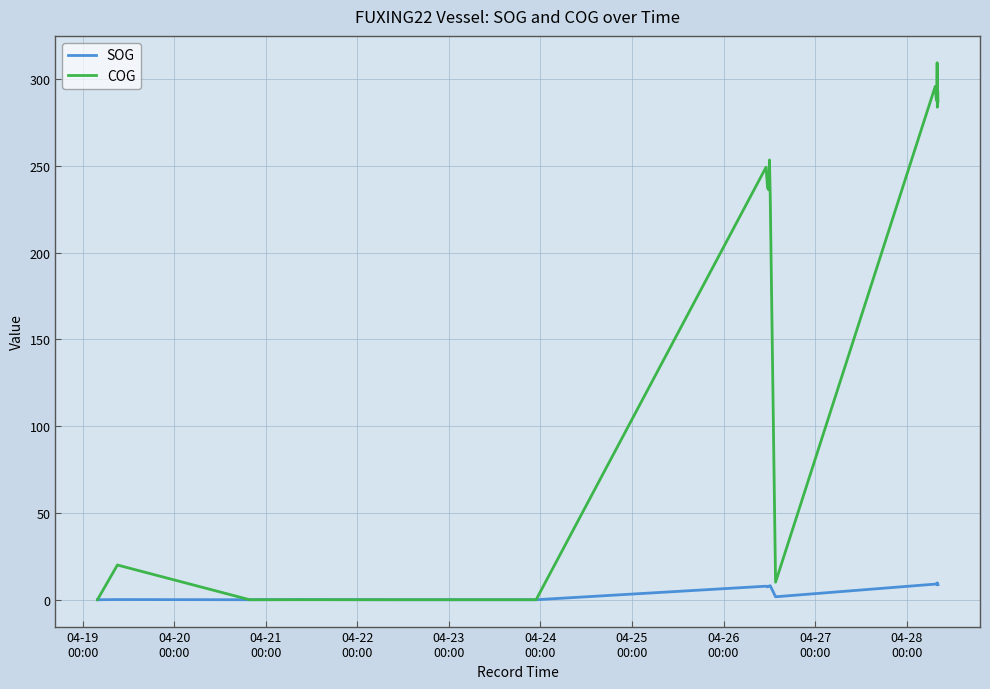

Rank the series by their average value, from highest to lowest.

COG, SOG